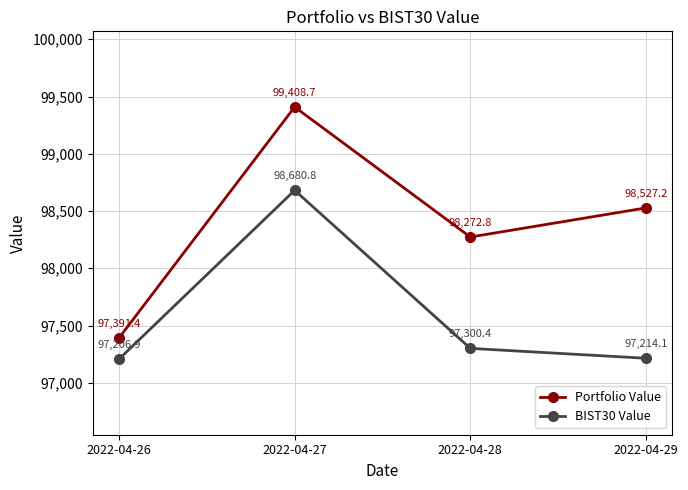

The BIST30 Value series shows 19907.7 at 2022-04-26. True or false?

False